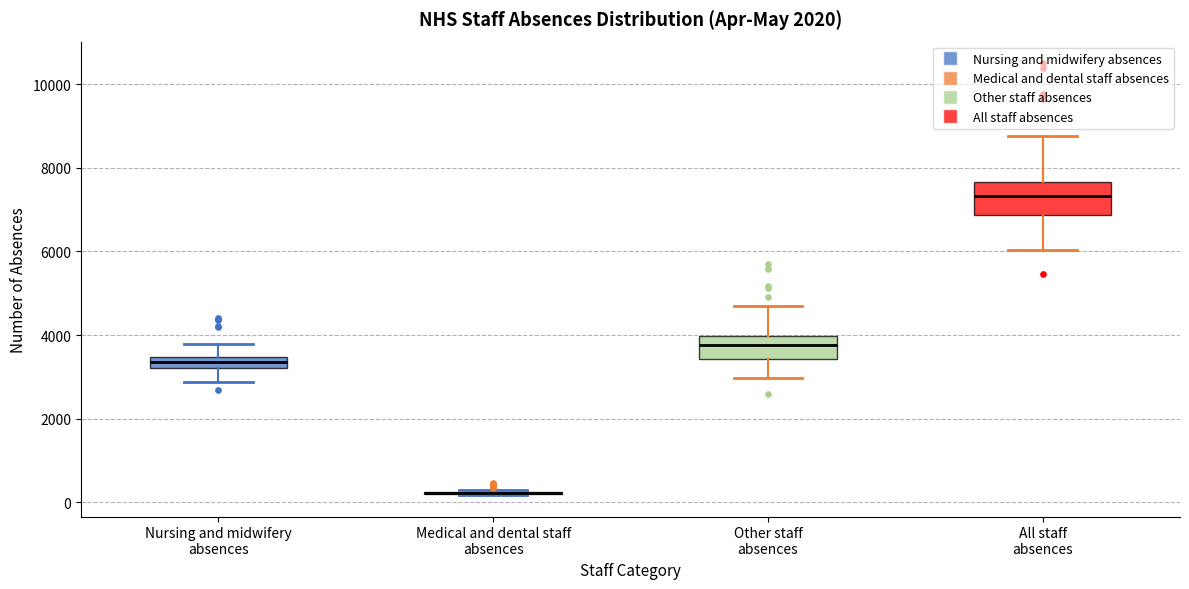

Comparing the boxes themselves (not the whiskers), which one is the tallest?

All staff absences